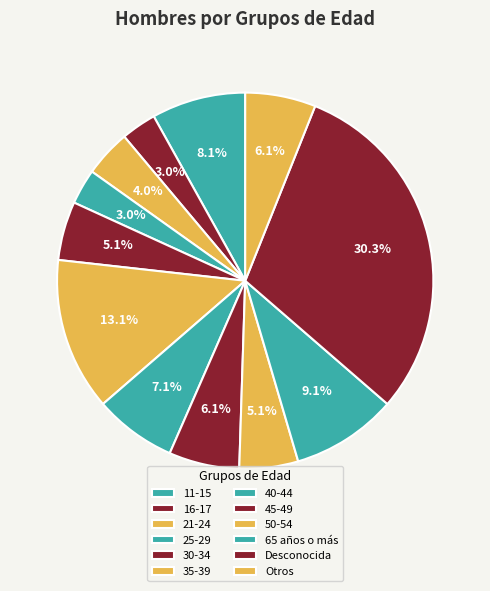

Count the number of slices in the pie.

12